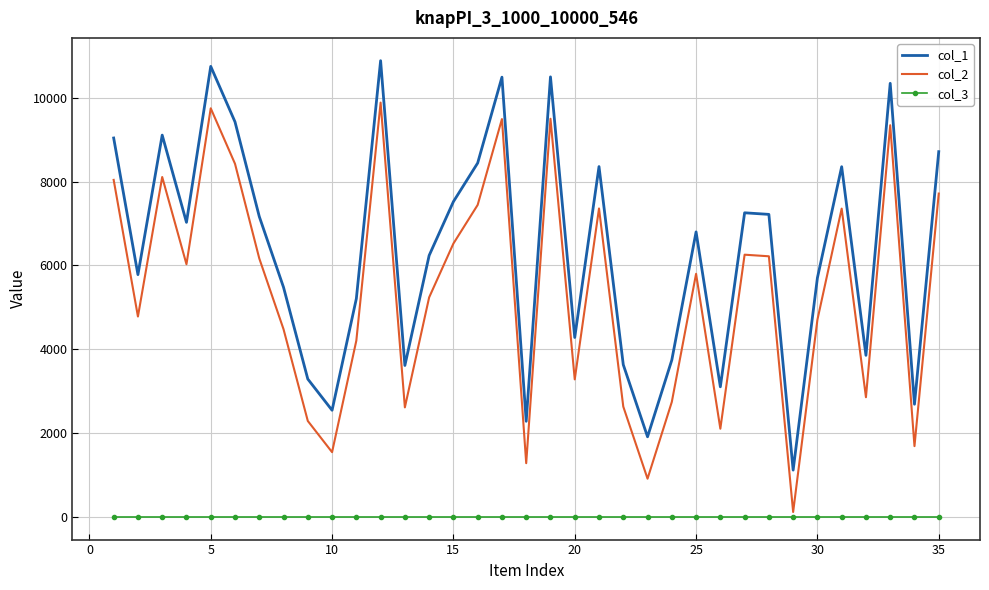

True or false: col_1 and col_2 cross at least once.

False